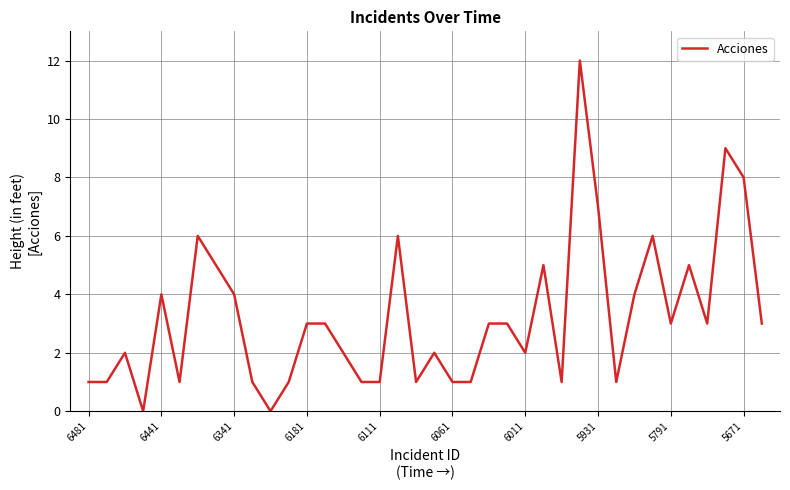

What is the difference between the maximum and minimum values?

12